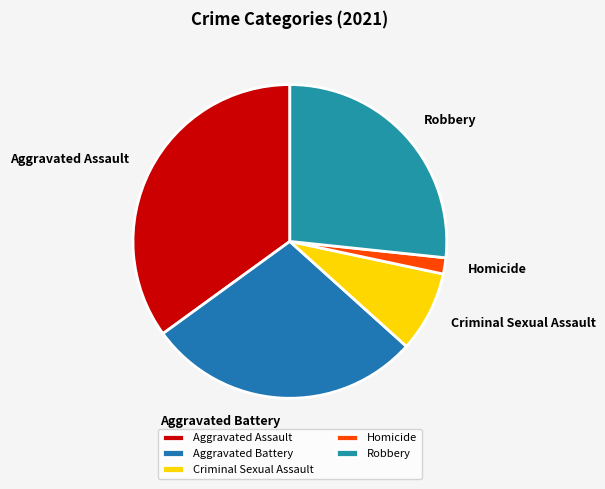

True or false: Homicide accounts for 2% of the total.

True